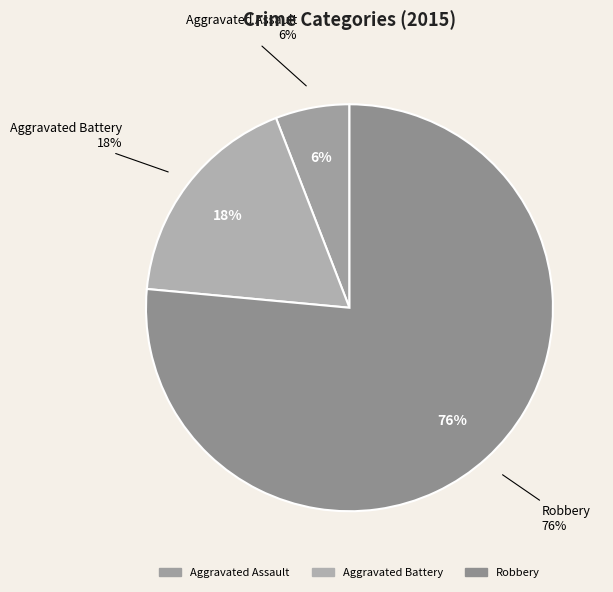

The Aggravated Battery slice represents 18% of the pie. True or false?

True